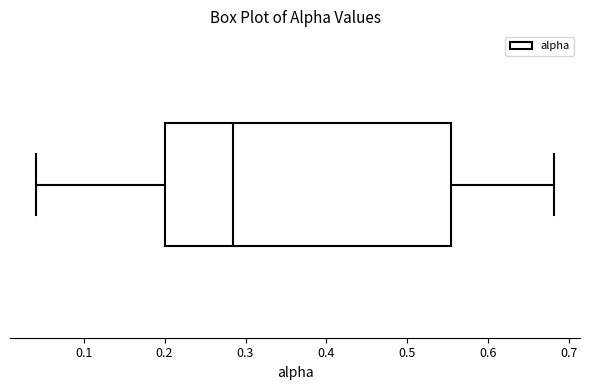

Transcribe this box plot: give where the median line is, the range the box spans, and where the two whiskers end, as read against the x-axis. The values are not printed on the chart, so give them approximately, as read against the axis.

median 0.28, box 0.20 to 0.55, whiskers 0.04 to 0.68